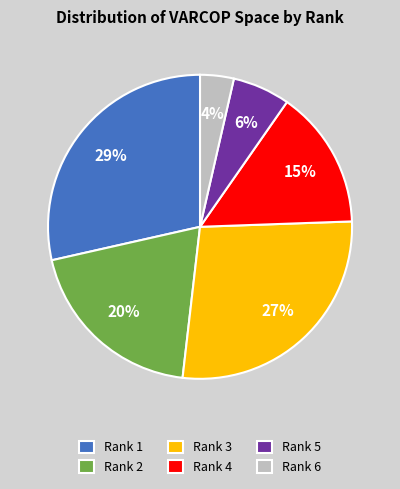

True or false: Rank 6 accounts for 12% of the total.

False